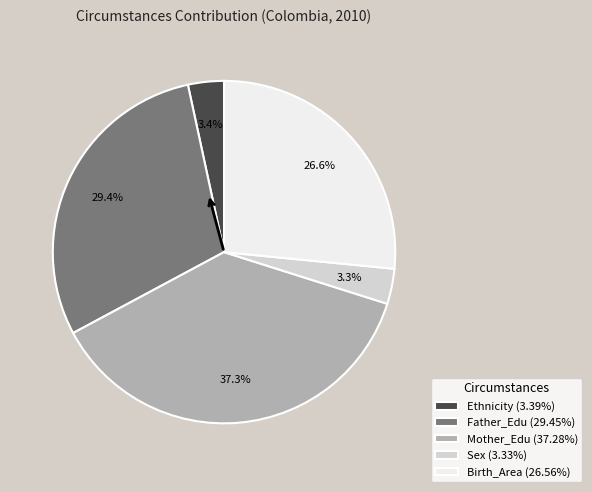

Approximately how many times larger is the value at Father_Edu compared to Birth_Area?

1.1